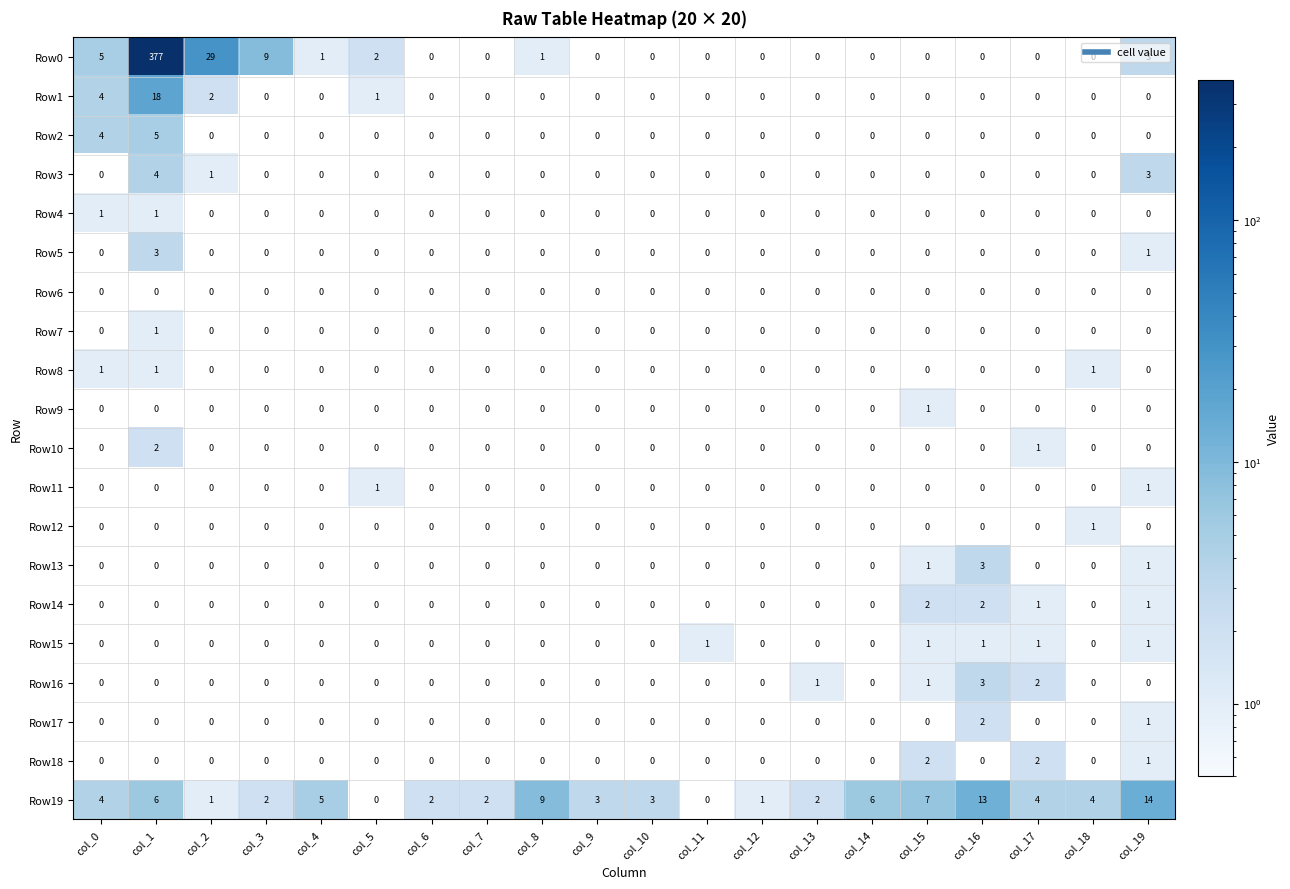

At how many categories does at least one series exceed 116?

1